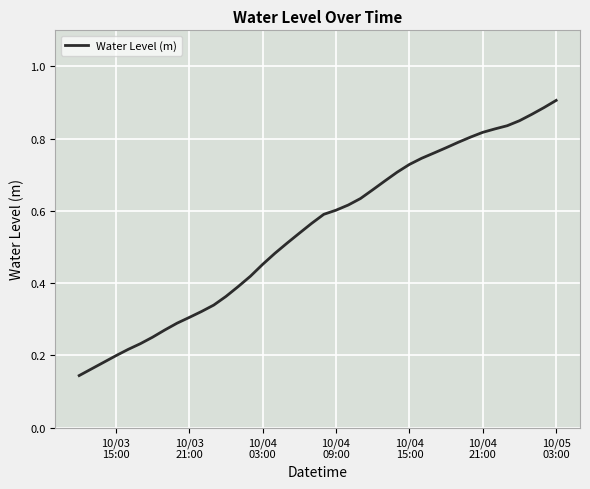

What is the label of the 22nd point from the left?

10/04 09:00